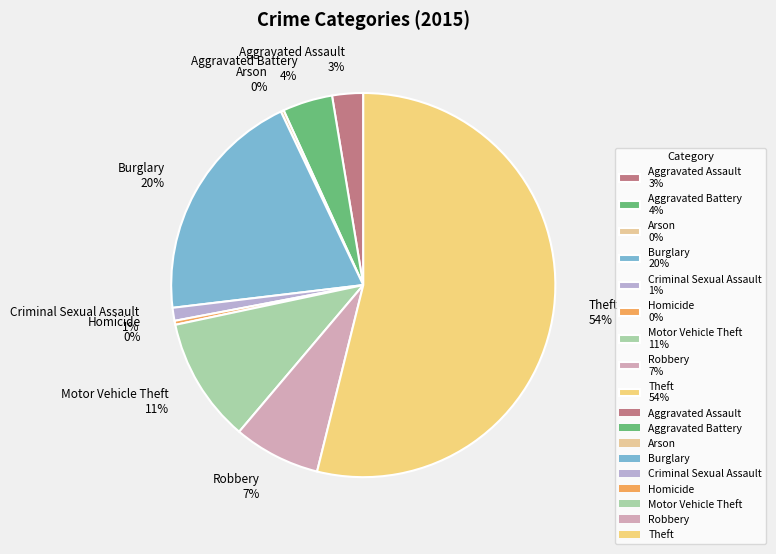

To the nearest percent, what is the difference between the Aggravated Battery and Burglary slice percentages?

16%